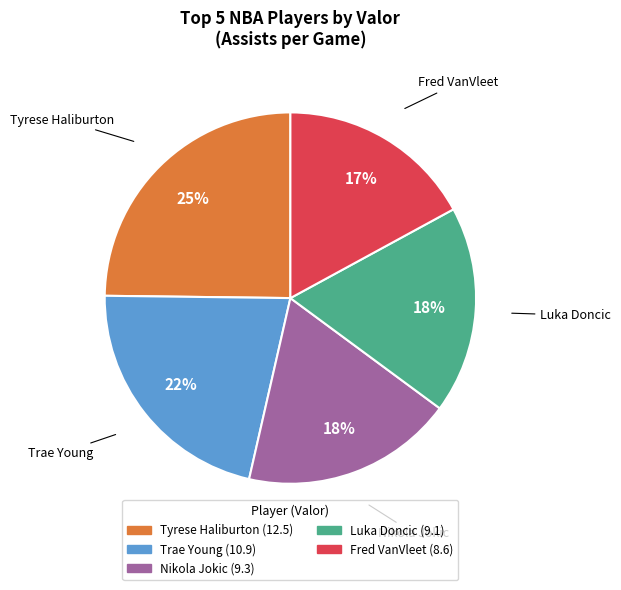

To the nearest percent, what portion does Tyrese Haliburton represent?

25%